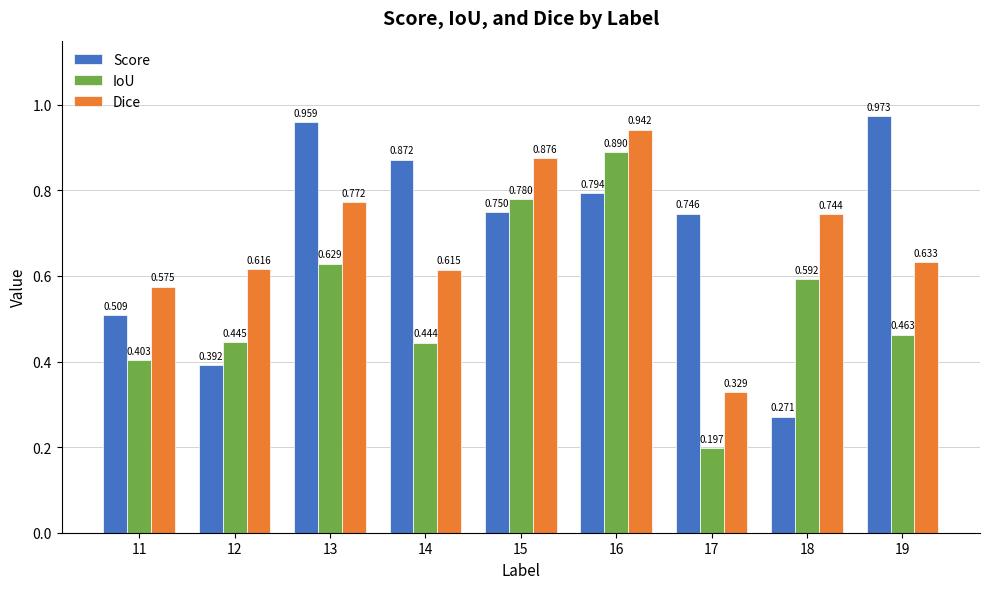

How many bars are there in total?

27